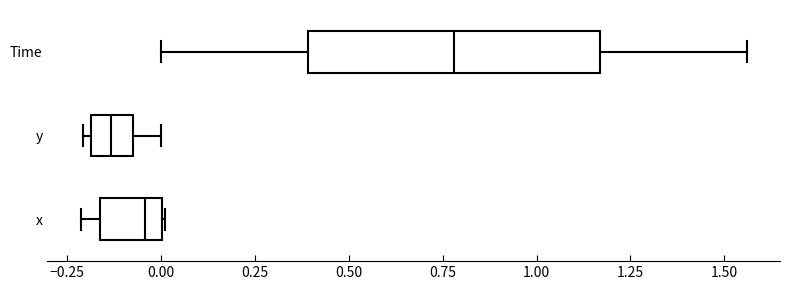

Which box's median line is the furthest to the right?

Time